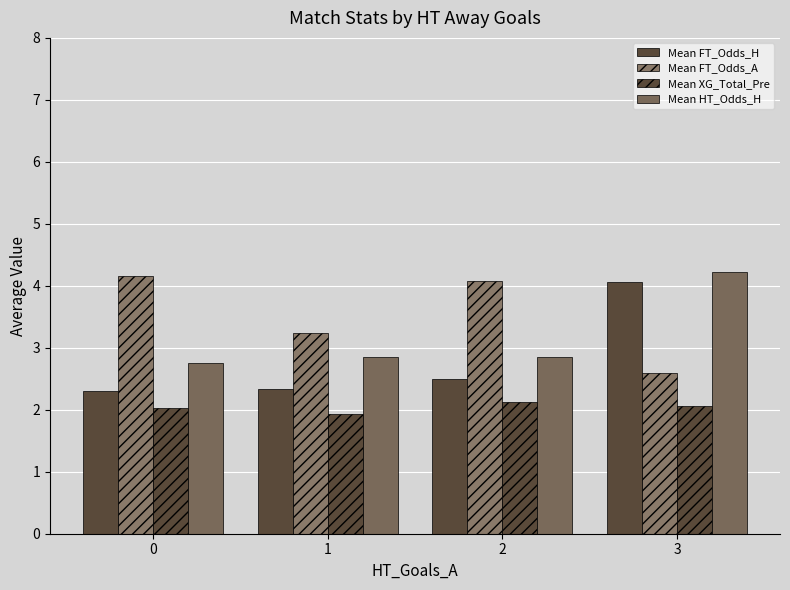

What is the difference between the highest and lowest values at 2?

2.0